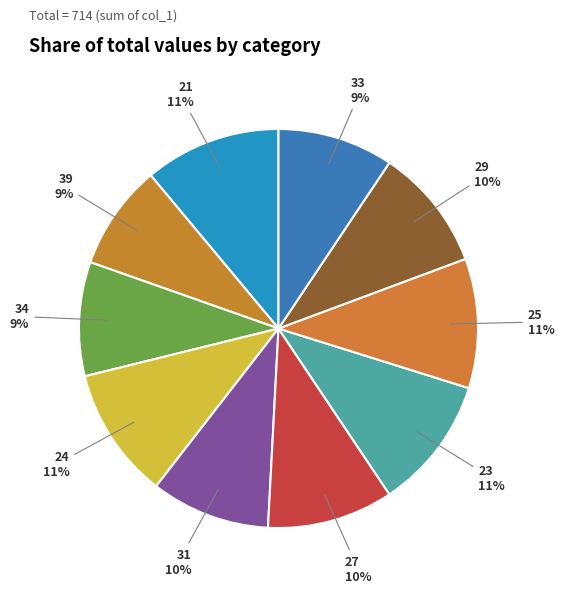

To the nearest percent, what portion does 34 represent?

9%